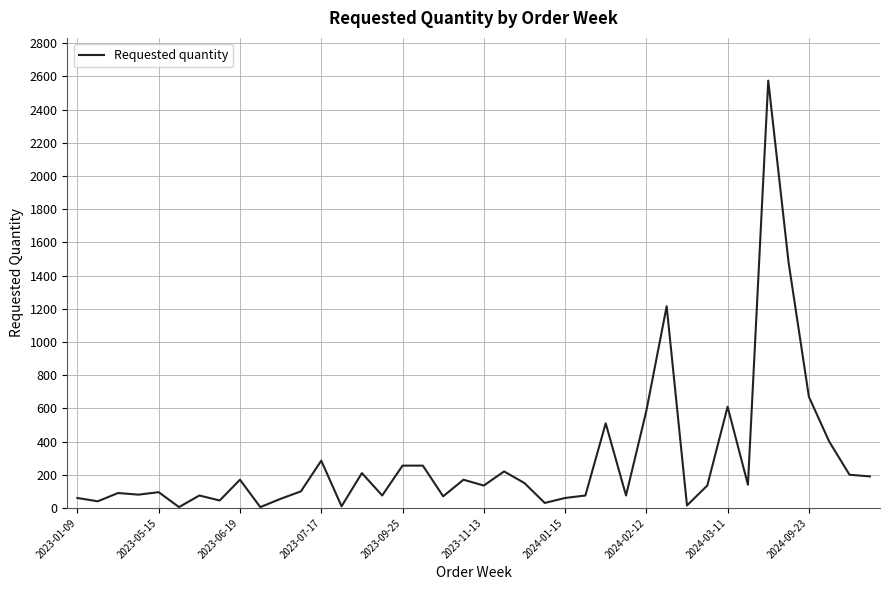

What is the difference between the maximum and minimum values?

2570